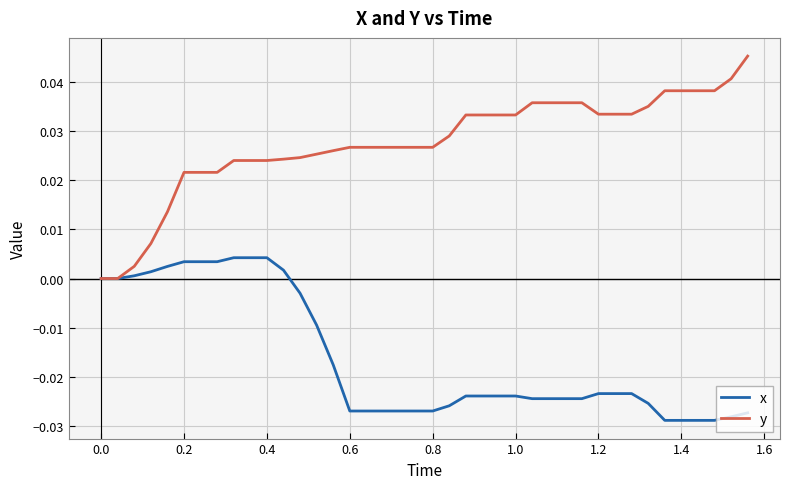

Which series has the largest range (max minus min)?

y